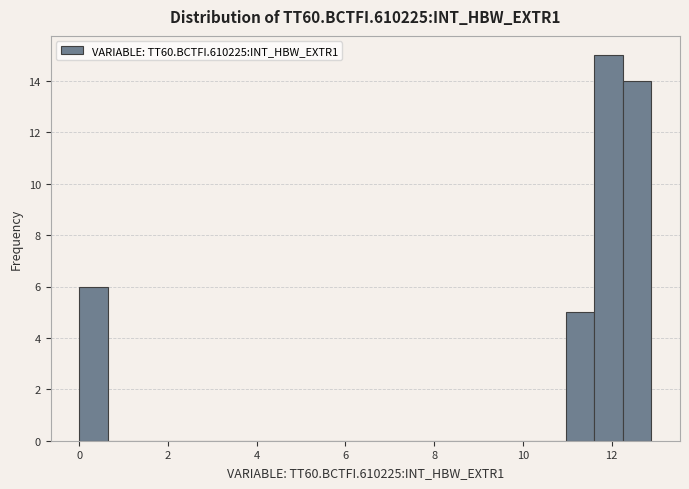

Read against the x-axis, roughly where is the centre of the tallest bar?

12.0